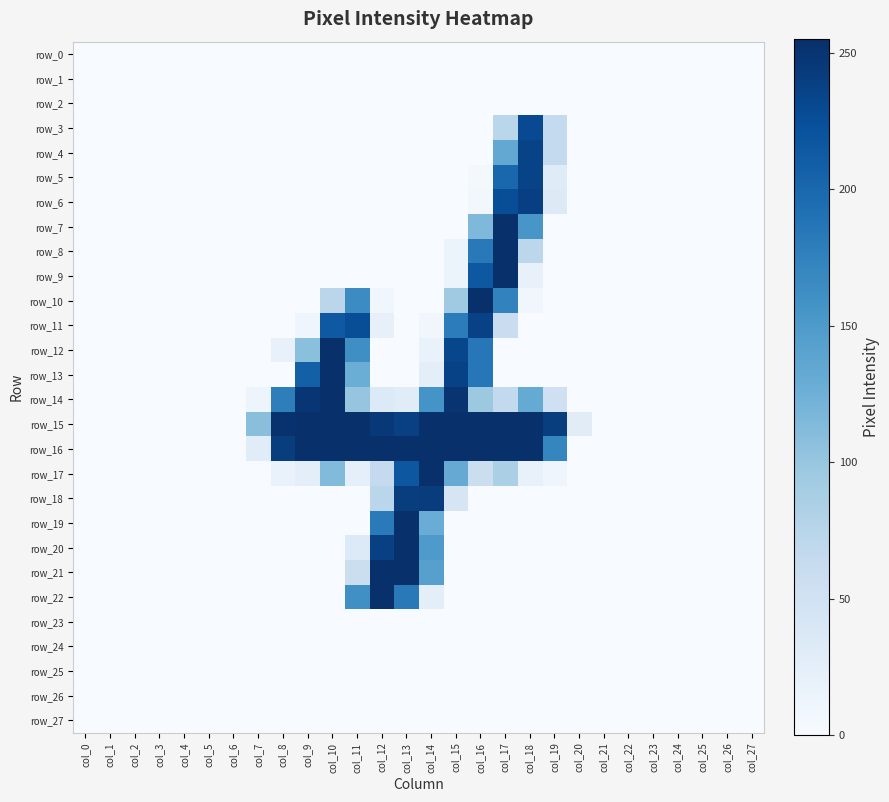

Reading left to right, list all the values displayed in this chart.

row_0: col_0=0	col_1=0	col_2=0	col_3=0	col_4=0	col_5=0	col_6=0	col_7=0	col_8=0	col_9=0	col_10=0	col_11=0	col_12=0	col_13=0	col_14=0	col_15=0	col_16=0	col_17=0	col_18=0	col_19=0	col_20=0	col_21=0	col_22=0	col_23=0	col_24=0	col_25=0	col_26=0	col_27=0
row_1: col_0=0	col_1=0	col_2=0	col_3=0	col_4=0	col_5=0	col_6=0	col_7=0	col_8=0	col_9=0	col_10=0	col_11=0	col_12=0	col_13=0	col_14=0	col_15=0	col_16=0	col_17=0	col_18=0	col_19=0	col_20=0	col_21=0	col_22=0	col_23=0	col_24=0	col_25=0	col_26=0	col_27=0
row_2: col_0=0	col_1=0	col_2=0	col_3=0	col_4=0	col_5=0	col_6=0	col_7=0	col_8=0	col_9=0	col_10=0	col_11=0	col_12=0	col_13=0	col_14=0	col_15=0	col_16=0	col_17=0	col_18=0	col_19=0	col_20=0	col_21=0	col_22=0	col_23=0	col_24=0	col_25=0	col_26=0	col_27=0
row_3: col_0=0	col_1=0	col_2=0	col_3=0	col_4=0	col_5=0	col_6=0	col_7=0	col_8=0	col_9=0	col_10=0	col_11=0	col_12=0	col_13=0	col_14=0	col_15=0	col_16=0	col_17=73	col_18=230	col_19=65	col_20=0	col_21=0	col_22=0	col_23=0	col_24=0	col_25=0	col_26=0	col_27=0
row_4: col_0=0	col_1=0	col_2=0	col_3=0	col_4=0	col_5=0	col_6=0	col_7=0	col_8=0	col_9=0	col_10=0	col_11=0	col_12=0	col_13=0	col_14=0	col_15=0	col_16=0	col_17=134	col_18=236	col_19=65	col_20=0	col_21=0	col_22=0	col_23=0	col_24=0	col_25=0	col_26=0	col_27=0
row_5: col_0=0	col_1=0	col_2=0	col_3=0	col_4=0	col_5=0	col_6=0	col_7=0	col_8=0	col_9=0	col_10=0	col_11=0	col_12=0	col_13=0	col_14=0	col_15=0	col_16=4	col_17=201	col_18=236	col_19=30	col_20=0	col_21=0	col_22=0	col_23=0	col_24=0	col_25=0	col_26=0	col_27=0
row_6: col_0=0	col_1=0	col_2=0	col_3=0	col_4=0	col_5=0	col_6=0	col_7=0	col_8=0	col_9=0	col_10=0	col_11=0	col_12=0	col_13=0	col_14=0	col_15=0	col_16=7	col_17=226	col_18=240	col_19=33	col_20=0	col_21=0	col_22=0	col_23=0	col_24=0	col_25=0	col_26=0	col_27=0
row_7: col_0=0	col_1=0	col_2=0	col_3=0	col_4=0	col_5=0	col_6=0	col_7=0	col_8=0	col_9=0	col_10=0	col_11=0	col_12=0	col_13=0	col_14=0	col_15=0	col_16=115	col_17=254	col_18=154	col_19=0	col_20=0	col_21=0	col_22=0	col_23=0	col_24=0	col_25=0	col_26=0	col_27=0
row_8: col_0=0	col_1=0	col_2=0	col_3=0	col_4=0	col_5=0	col_6=0	col_7=0	col_8=0	col_9=0	col_10=0	col_11=0	col_12=0	col_13=0	col_14=0	col_15=15	col_16=183	col_17=254	col_18=71	col_19=0	col_20=0	col_21=0	col_22=0	col_23=0	col_24=0	col_25=0	col_26=0	col_27=0
row_9: col_0=0	col_1=0	col_2=0	col_3=0	col_4=0	col_5=0	col_6=0	col_7=0	col_8=0	col_9=0	col_10=0	col_11=0	col_12=0	col_13=0	col_14=0	col_15=13	col_16=216	col_17=254	col_18=18	col_19=0	col_20=0	col_21=0	col_22=0	col_23=0	col_24=0	col_25=0	col_26=0	col_27=0
row_10: col_0=0	col_1=0	col_2=0	col_3=0	col_4=0	col_5=0	col_6=0	col_7=0	col_8=0	col_9=0	col_10=72	col_11=165	col_12=9	col_13=0	col_14=0	col_15=94	col_16=254	col_17=174	col_18=8	col_19=0	col_20=0	col_21=0	col_22=0	col_23=0	col_24=0	col_25=0	col_26=0	col_27=0
row_11: col_0=0	col_1=0	col_2=0	col_3=0	col_4=0	col_5=0	col_6=0	col_7=0	col_8=0	col_9=10	col_10=215	col_11=226	col_12=20	col_13=0	col_14=8	col_15=180	col_16=238	col_17=58	col_18=0	col_19=0	col_20=0	col_21=0	col_22=0	col_23=0	col_24=0	col_25=0	col_26=0	col_27=0
row_12: col_0=0	col_1=0	col_2=0	col_3=0	col_4=0	col_5=0	col_6=0	col_7=0	col_8=18	col_9=107	col_10=254	col_11=162	col_12=0	col_13=0	col_14=17	col_15=233	col_16=185	col_17=0	col_18=0	col_19=0	col_20=0	col_21=0	col_22=0	col_23=0	col_24=0	col_25=0	col_26=0	col_27=0
row_13: col_0=0	col_1=0	col_2=0	col_3=0	col_4=0	col_5=0	col_6=0	col_7=0	col_8=0	col_9=208	col_10=254	col_11=128	col_12=0	col_13=0	col_14=25	col_15=237	col_16=185	col_17=0	col_18=0	col_19=0	col_20=0	col_21=0	col_22=0	col_23=0	col_24=0	col_25=0	col_26=0	col_27=0
row_14: col_0=0	col_1=0	col_2=0	col_3=0	col_4=0	col_5=0	col_6=0	col_7=12	col_8=178	col_9=249	col_10=254	col_11=101	col_12=34	col_13=29	col_14=157	col_15=251	col_16=96	col_17=66	col_18=132	col_19=53	col_20=0	col_21=0	col_22=0	col_23=0	col_24=0	col_25=0	col_26=0	col_27=0
row_15: col_0=0	col_1=0	col_2=0	col_3=0	col_4=0	col_5=0	col_6=0	col_7=108	col_8=253	col_9=254	col_10=254	col_11=254	col_12=247	col_13=239	col_14=254	col_15=254	col_16=254	col_17=254	col_18=254	col_19=242	col_20=28	col_21=0	col_22=0	col_23=0	col_24=0	col_25=0	col_26=0	col_27=0
row_16: col_0=0	col_1=0	col_2=0	col_3=0	col_4=0	col_5=0	col_6=0	col_7=29	col_8=242	col_9=254	col_10=254	col_11=254	col_12=254	col_13=254	col_14=254	col_15=254	col_16=254	col_17=254	col_18=254	col_19=171	col_20=0	col_21=0	col_22=0	col_23=0	col_24=0	col_25=0	col_26=0	col_27=0
row_17: col_0=0	col_1=0	col_2=0	col_3=0	col_4=0	col_5=0	col_6=0	col_7=0	col_8=17	col_9=25	col_10=113	col_11=22	col_12=64	col_13=217	col_14=255	col_15=131	col_16=57	col_17=85	col_18=18	col_19=10	col_20=0	col_21=0	col_22=0	col_23=0	col_24=0	col_25=0	col_26=0	col_27=0
row_18: col_0=0	col_1=0	col_2=0	col_3=0	col_4=0	col_5=0	col_6=0	col_7=0	col_8=0	col_9=0	col_10=0	col_11=0	col_12=73	col_13=242	col_14=243	col_15=43	col_16=0	col_17=0	col_18=0	col_19=0	col_20=0	col_21=0	col_22=0	col_23=0	col_24=0	col_25=0	col_26=0	col_27=0
row_19: col_0=0	col_1=0	col_2=0	col_3=0	col_4=0	col_5=0	col_6=0	col_7=0	col_8=0	col_9=0	col_10=0	col_11=0	col_12=182	col_13=254	col_14=129	col_15=0	col_16=0	col_17=0	col_18=0	col_19=0	col_20=0	col_21=0	col_22=0	col_23=0	col_24=0	col_25=0	col_26=0	col_27=0
row_20: col_0=0	col_1=0	col_2=0	col_3=0	col_4=0	col_5=0	col_6=0	col_7=0	col_8=0	col_9=0	col_10=0	col_11=34	col_12=239	col_13=254	col_14=150	col_15=0	col_16=0	col_17=0	col_18=0	col_19=0	col_20=0	col_21=0	col_22=0	col_23=0	col_24=0	col_25=0	col_26=0	col_27=0
row_21: col_0=0	col_1=0	col_2=0	col_3=0	col_4=0	col_5=0	col_6=0	col_7=0	col_8=0	col_9=0	col_10=0	col_11=57	col_12=254	col_13=254	col_14=143	col_15=0	col_16=0	col_17=0	col_18=0	col_19=0	col_20=0	col_21=0	col_22=0	col_23=0	col_24=0	col_25=0	col_26=0	col_27=0
row_22: col_0=0	col_1=0	col_2=0	col_3=0	col_4=0	col_5=0	col_6=0	col_7=0	col_8=0	col_9=0	col_10=0	col_11=161	col_12=254	col_13=183	col_14=25	col_15=0	col_16=0	col_17=0	col_18=0	col_19=0	col_20=0	col_21=0	col_22=0	col_23=0	col_24=0	col_25=0	col_26=0	col_27=0
row_23: col_0=0	col_1=0	col_2=0	col_3=0	col_4=0	col_5=0	col_6=0	col_7=0	col_8=0	col_9=0	col_10=0	col_11=0	col_12=0	col_13=0	col_14=0	col_15=0	col_16=0	col_17=0	col_18=0	col_19=0	col_20=0	col_21=0	col_22=0	col_23=0	col_24=0	col_25=0	col_26=0	col_27=0
row_24: col_0=0	col_1=0	col_2=0	col_3=0	col_4=0	col_5=0	col_6=0	col_7=0	col_8=0	col_9=0	col_10=0	col_11=0	col_12=0	col_13=0	col_14=0	col_15=0	col_16=0	col_17=0	col_18=0	col_19=0	col_20=0	col_21=0	col_22=0	col_23=0	col_24=0	col_25=0	col_26=0	col_27=0
row_25: col_0=0	col_1=0	col_2=0	col_3=0	col_4=0	col_5=0	col_6=0	col_7=0	col_8=0	col_9=0	col_10=0	col_11=0	col_12=0	col_13=0	col_14=0	col_15=0	col_16=0	col_17=0	col_18=0	col_19=0	col_20=0	col_21=0	col_22=0	col_23=0	col_24=0	col_25=0	col_26=0	col_27=0
row_26: col_0=0	col_1=0	col_2=0	col_3=0	col_4=0	col_5=0	col_6=0	col_7=0	col_8=0	col_9=0	col_10=0	col_11=0	col_12=0	col_13=0	col_14=0	col_15=0	col_16=0	col_17=0	col_18=0	col_19=0	col_20=0	col_21=0	col_22=0	col_23=0	col_24=0	col_25=0	col_26=0	col_27=0
row_27: col_0=0	col_1=0	col_2=0	col_3=0	col_4=0	col_5=0	col_6=0	col_7=0	col_8=0	col_9=0	col_10=0	col_11=0	col_12=0	col_13=0	col_14=0	col_15=0	col_16=0	col_17=0	col_18=0	col_19=0	col_20=0	col_21=0	col_22=0	col_23=0	col_24=0	col_25=0	col_26=0	col_27=0